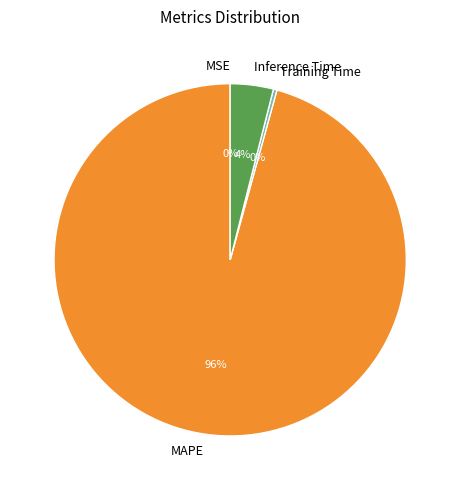

The Inference Time slice represents 13% of the pie. True or false?

False